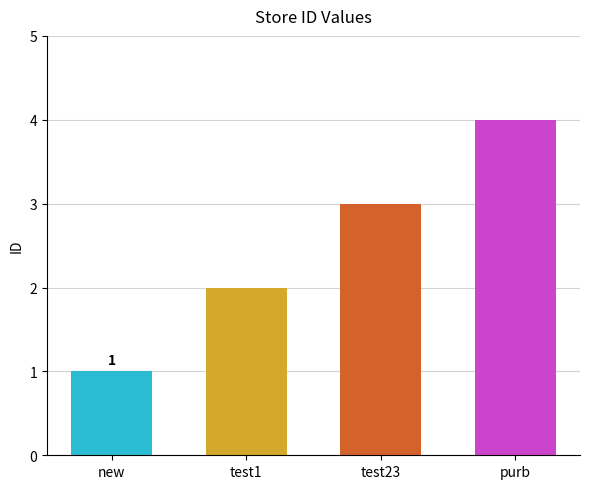

Which label corresponds to the smallest value in the chart?

new